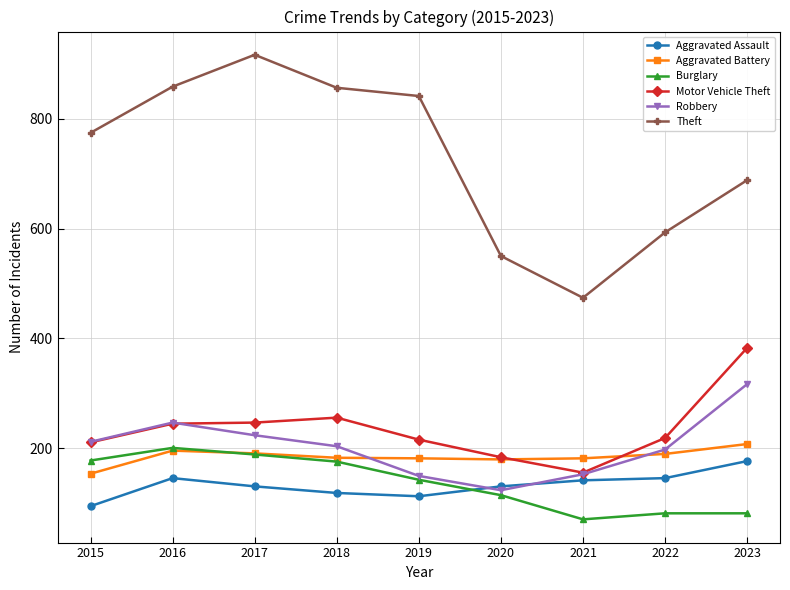

Which series ends up on top after the final intersection of Aggravated Battery and Robbery?

Robbery